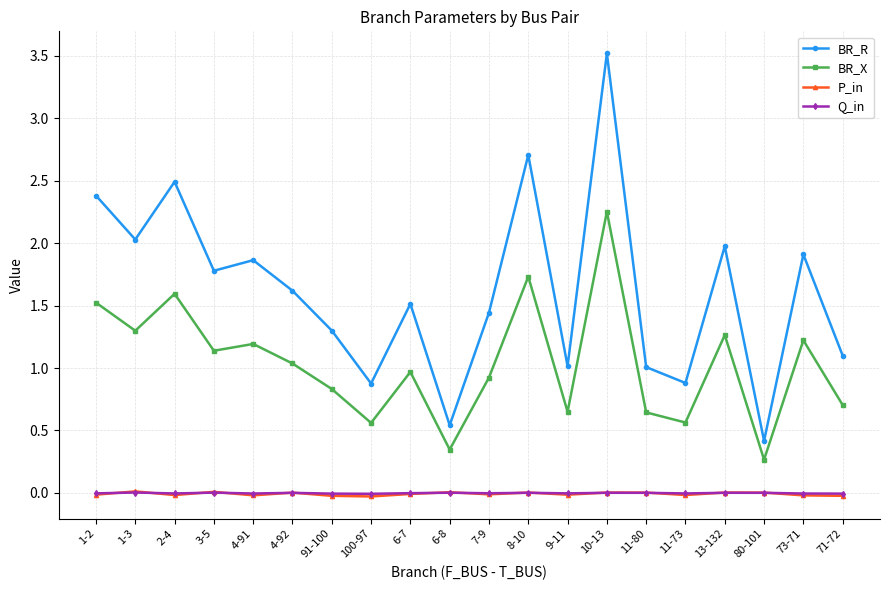

Which series has the largest total across all categories?

BR_R